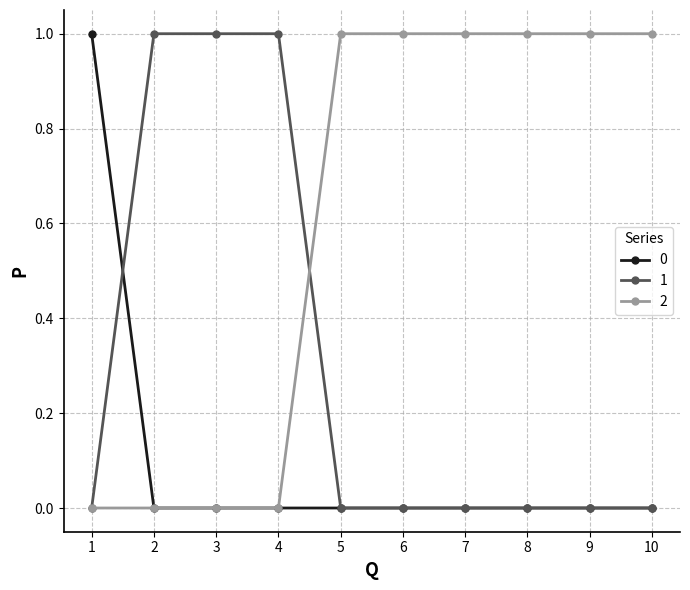

What are all the series names shown in the legend?

0, 1, 2